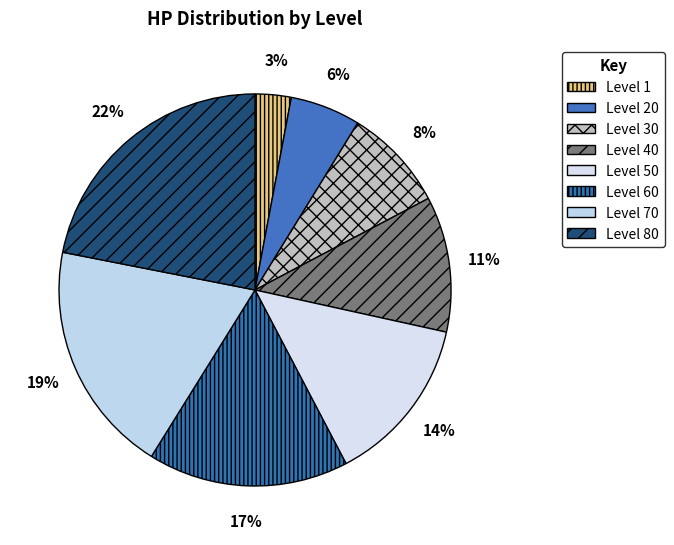

Rank the categories by value from highest to lowest.

Level 80, Level 70, Level 60, Level 50, Level 40, Level 30, Level 20, Level 1